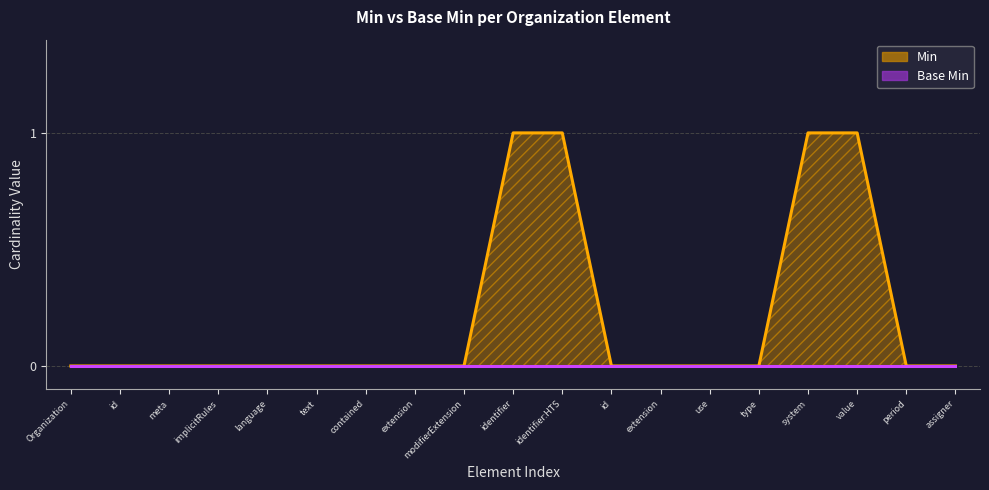

Reading left to right, list all the values displayed in this chart.

0	0	0	0	0	0	0	0	0	1	1	0	0	0	0	1	1	0	0